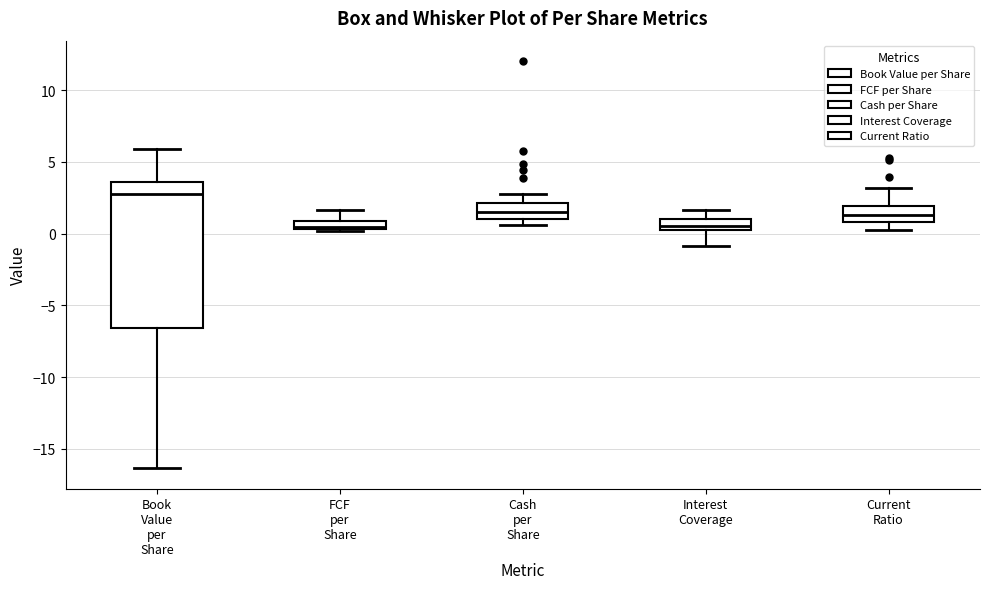

Which box is the tallest, from its lower edge to its upper edge?

Book Value per Share